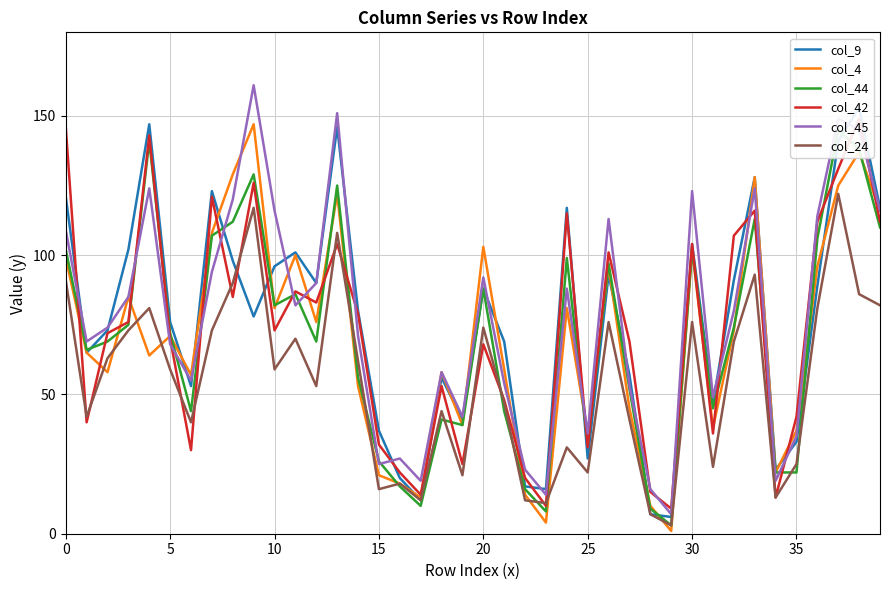

How many lines are shown in the chart?

6